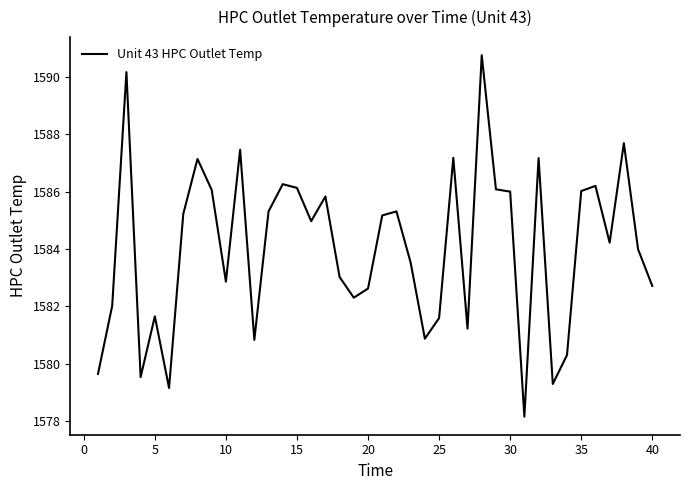

Does the chart have visible grid lines?

No